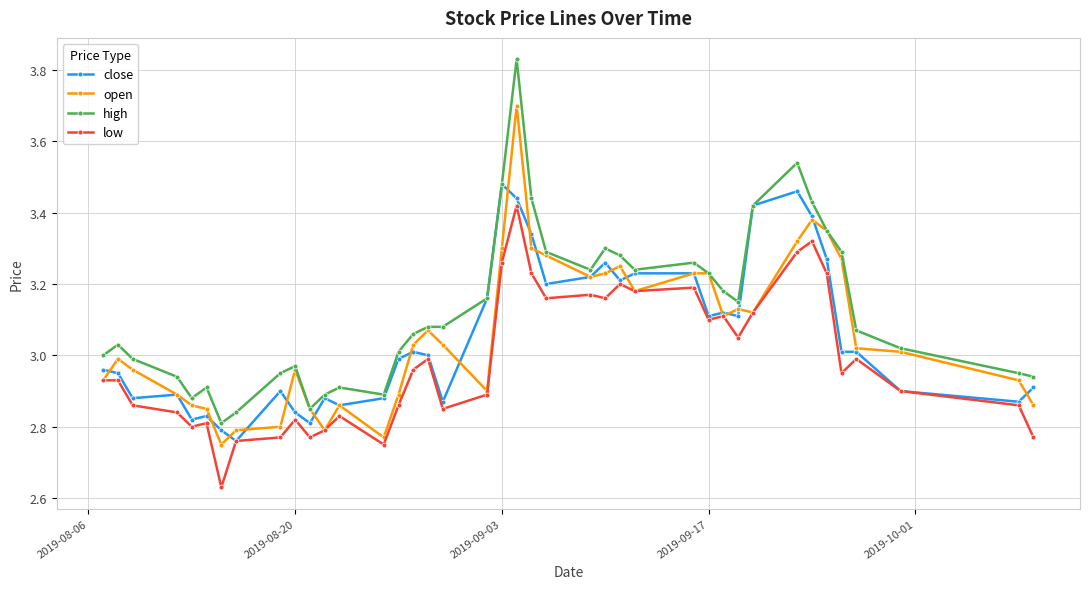

True or false: low and high cross at least once.

False